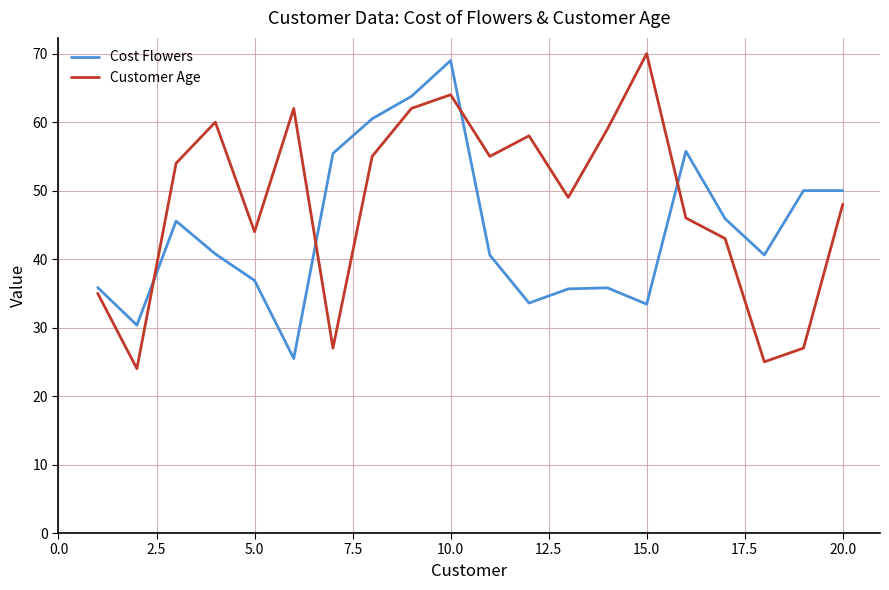

What is the difference between the maximum and minimum values in the Cost Flowers series?

43.5